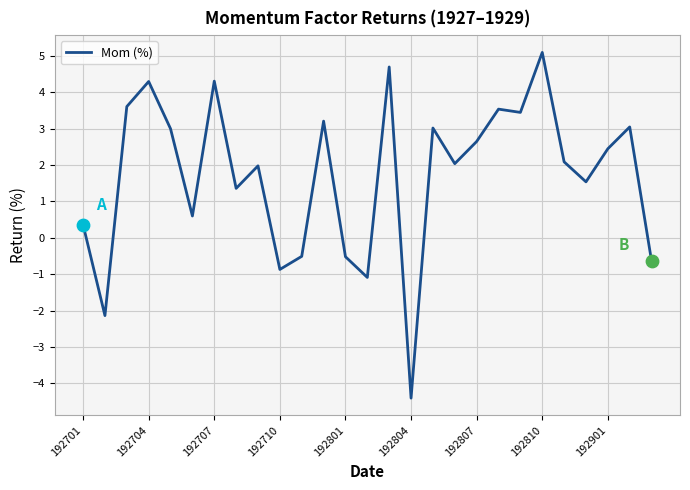

What is the difference between the maximum and minimum values?

9.5